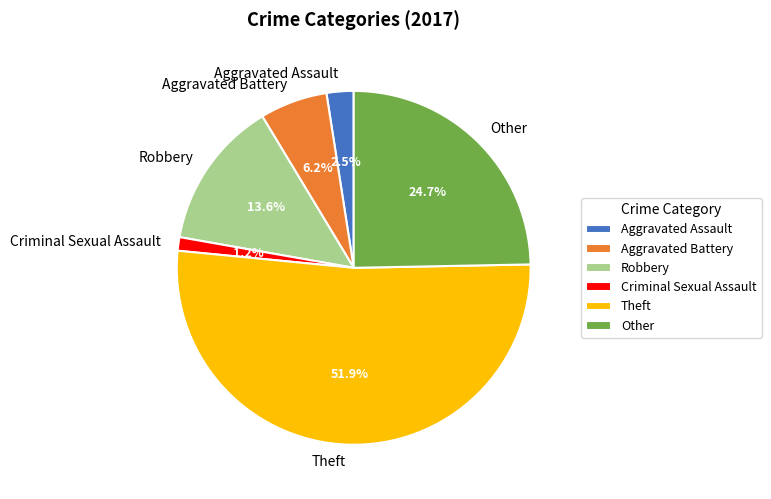

How many slices are in this pie chart?

6